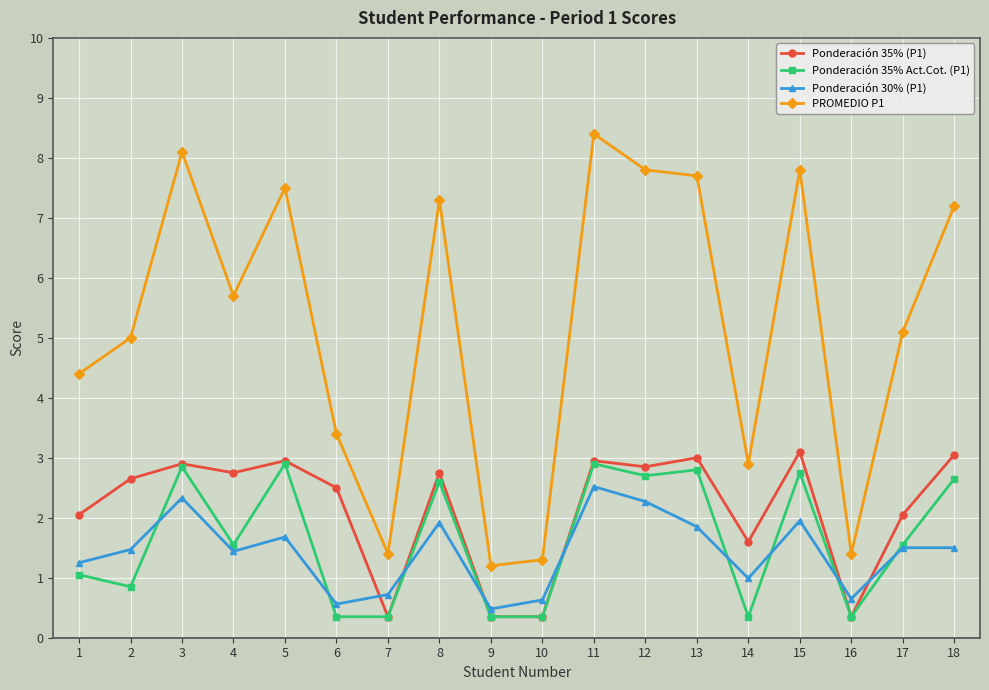

What is the maximum value shown in the chart?

8.4